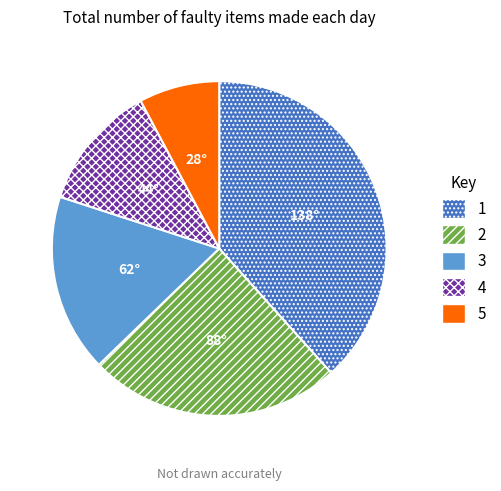

Does 5 represent more than half of the total?

No